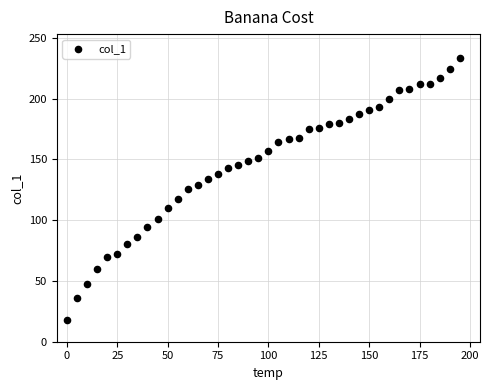

What is the range of Y values (max minus min)?

215.0